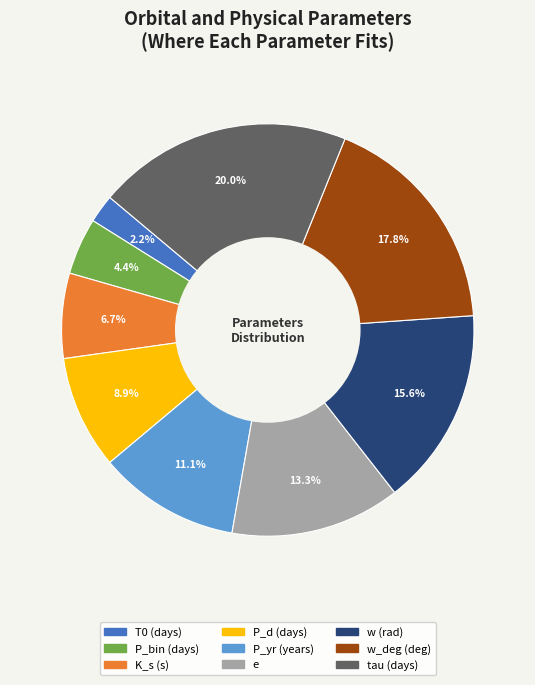

True or false: P_bin (days) accounts for 12% of the total.

False